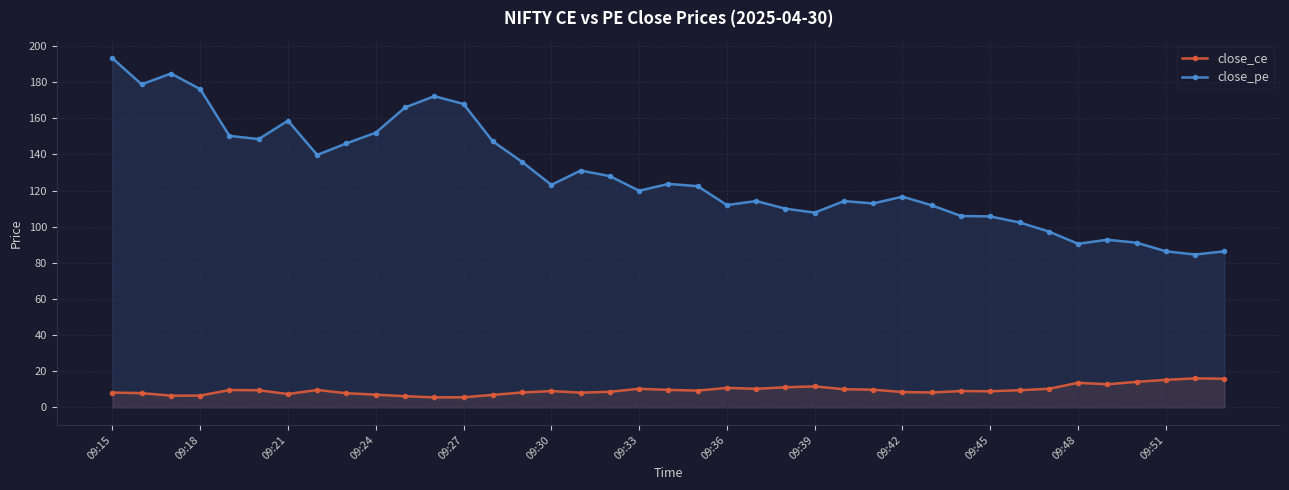

At which category is the sum across all series the highest?

09:15